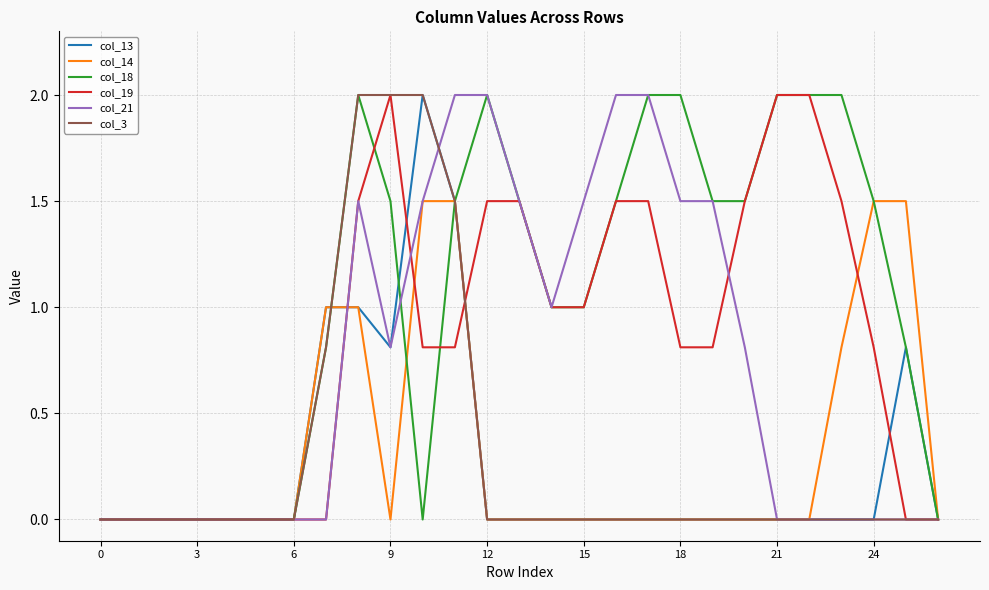

What are all the series names shown in the legend?

col_13, col_14, col_18, col_19, col_21, col_3